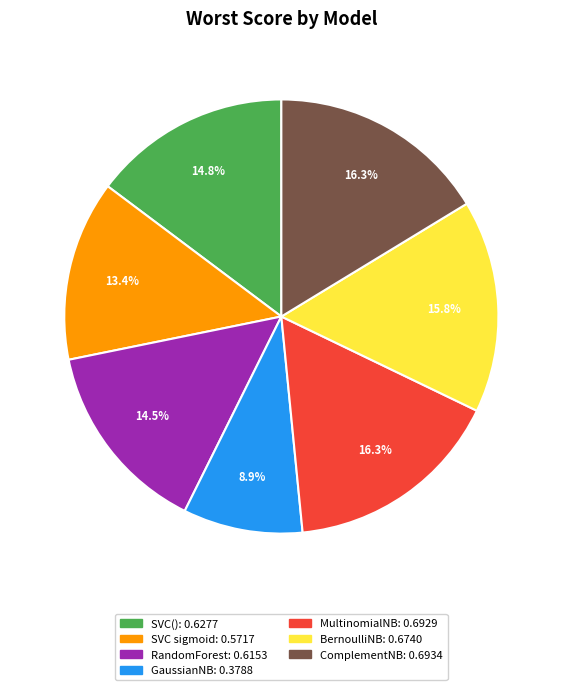

Is there a majority slice in this chart?

No